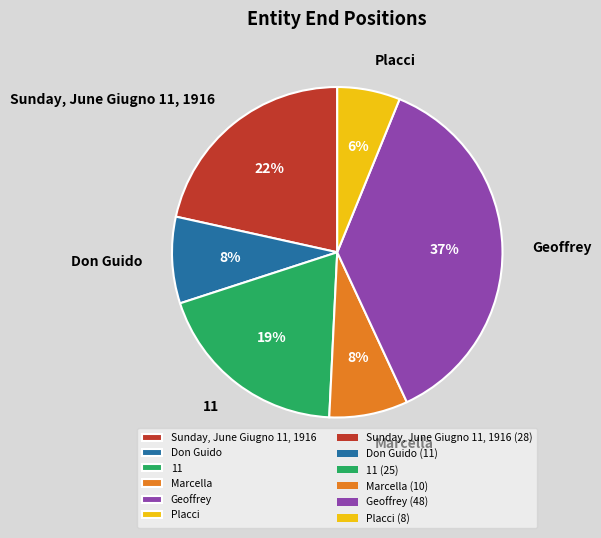

Between Don Guido and Geoffrey, which is larger?

Geoffrey